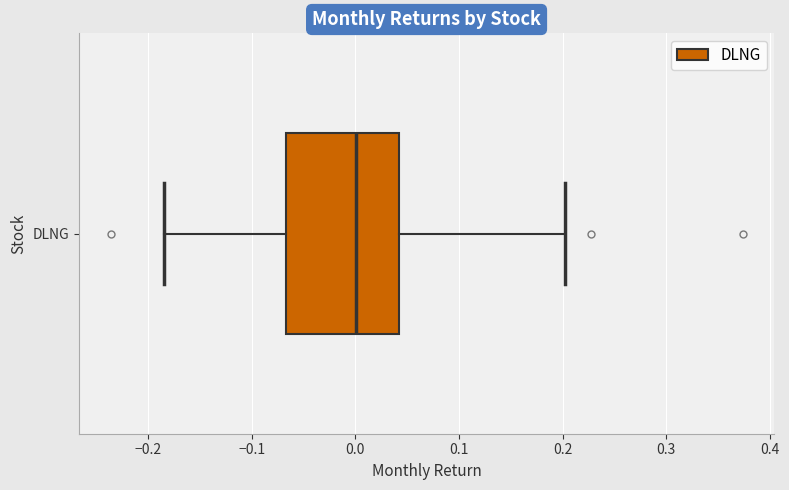

Read this box plot against the x-axis: the position of the median line, the range covered by the box, and the ends of both whiskers. The values are not printed on the chart, so give them approximately, as read against the axis.

median 0.00, box -0.07 to 0.04, whiskers -0.18 to 0.20